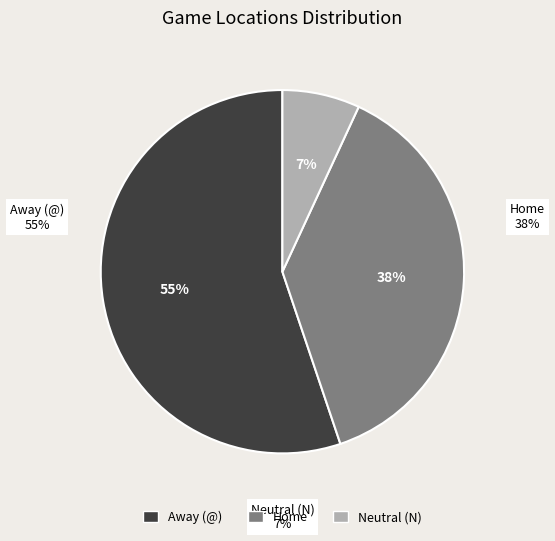

Which slice is the largest?

Away (@)